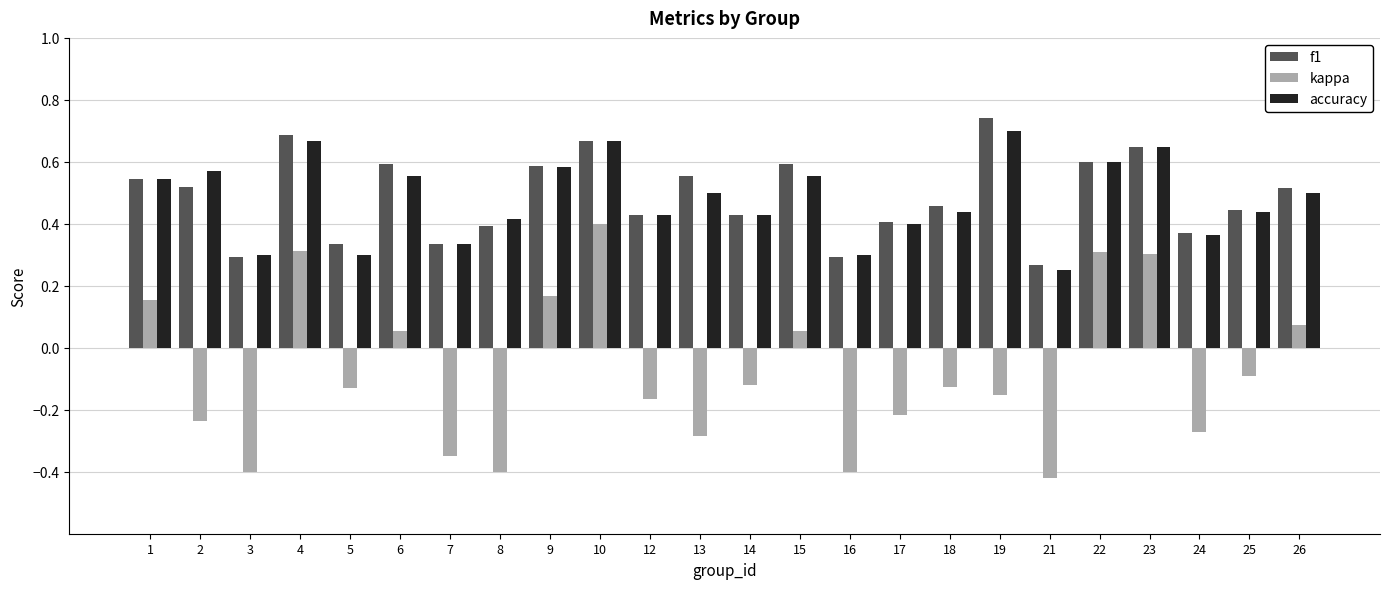

Where is accuracy nearest to the value 0?

21